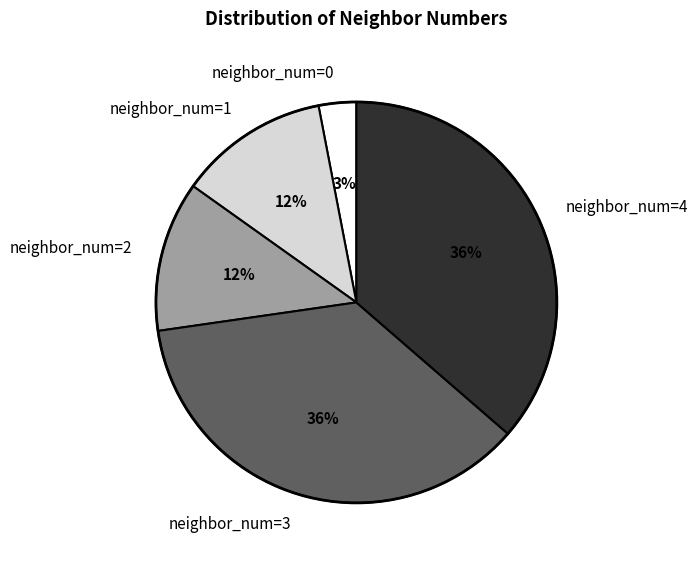

How many slices are in this pie chart?

5